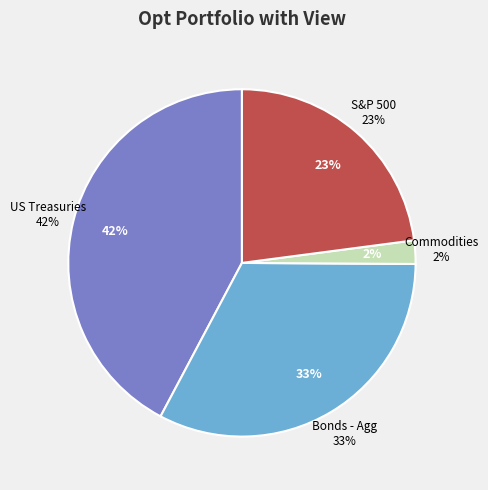

To the nearest percent, what is the combined percentage of S&P 500 and Commodities?

25%